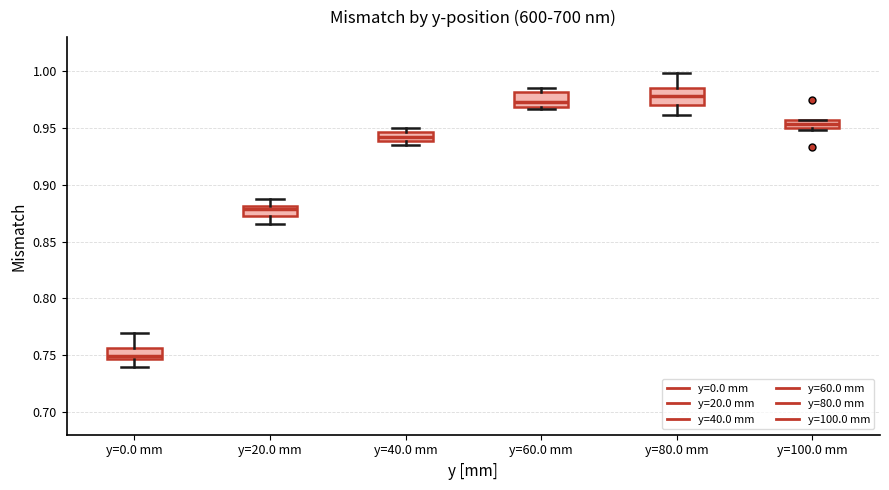

Which box has the highest median line?

y=80.0 mm